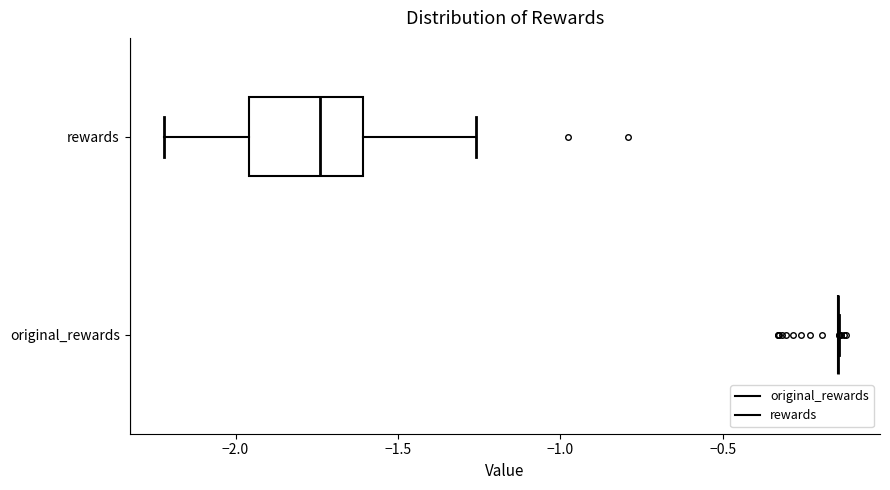

Which box is the widest, from its left edge to its right edge?

rewards